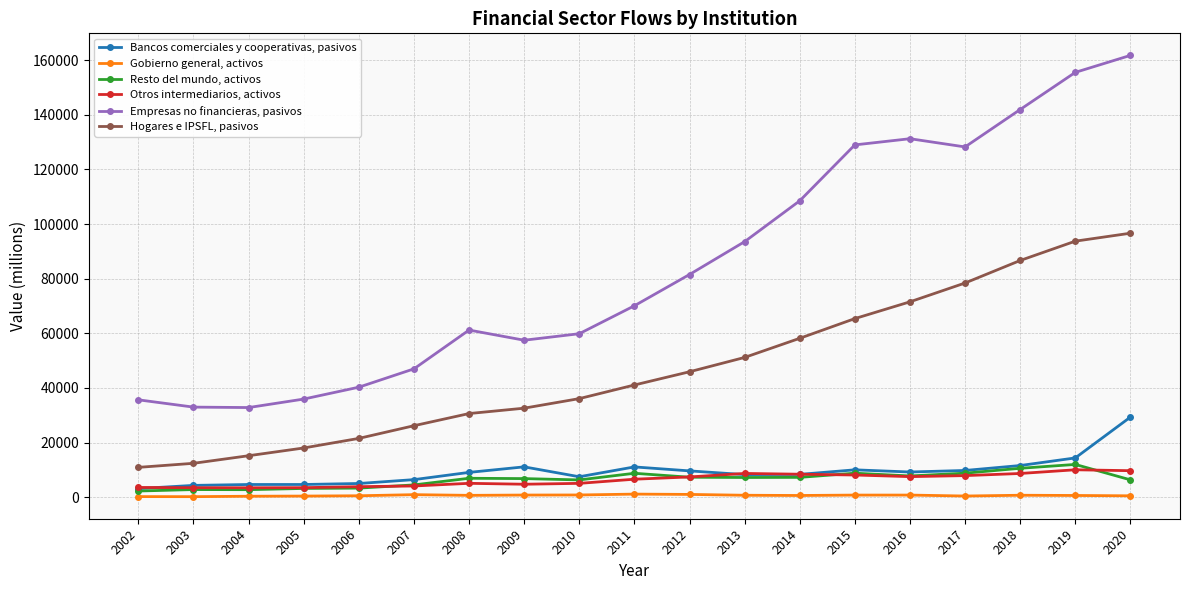

What value does the Bancos comerciales y cooperativas, pasivos series have at 2008?

9080